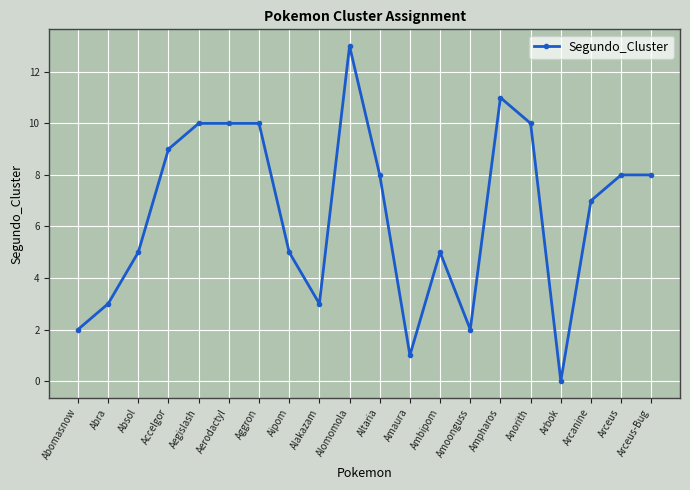

The chart shows a value of 4 at Ampharos. True or false?

False